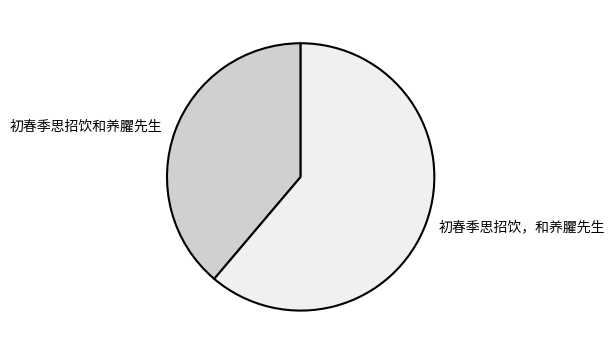

Does 初春季思招饮，和养臞先生 account for over 50% of the chart?

Yes